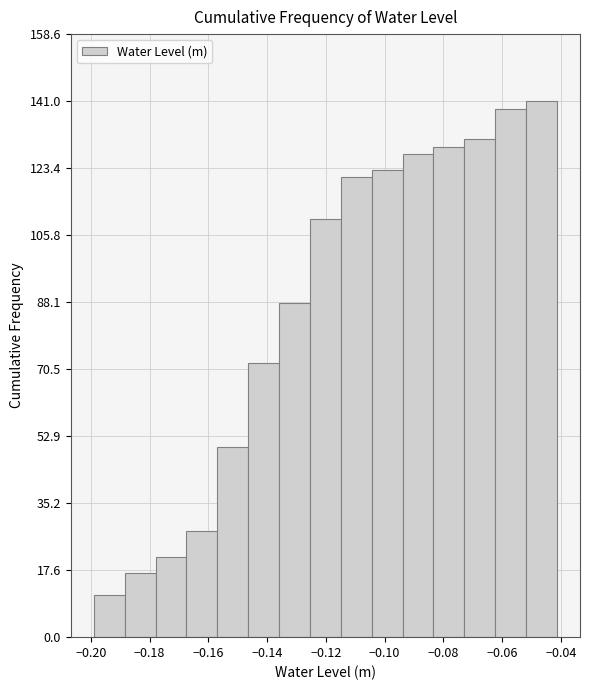

What is the height of the bar covering -0.156 to -0.146 on the x-axis? Neither the bar edges nor the heights are printed on the chart, so give them approximately, as read against the axes.

50